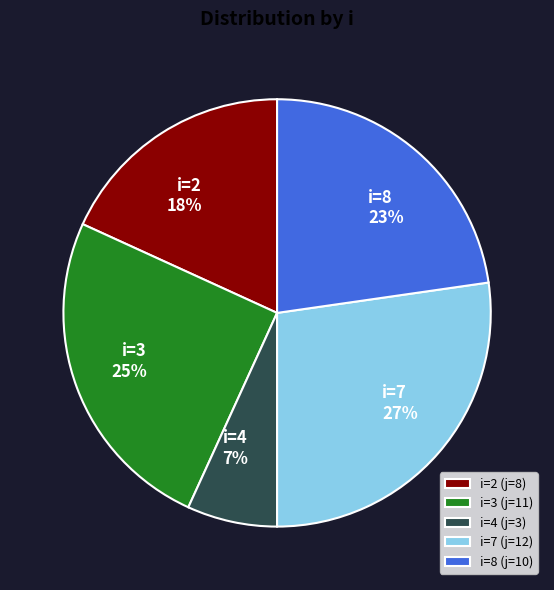

The i=8 slice represents 23% of the pie. True or false?

True